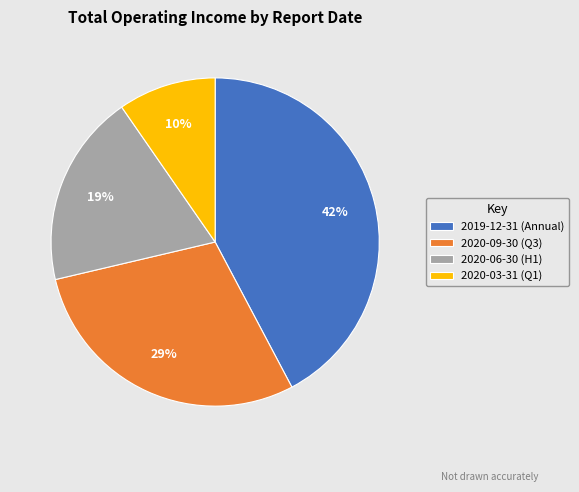

Do 2020-03-31 (Q1) and 2020-06-30 (H1) together represent more than half of the pie?

No